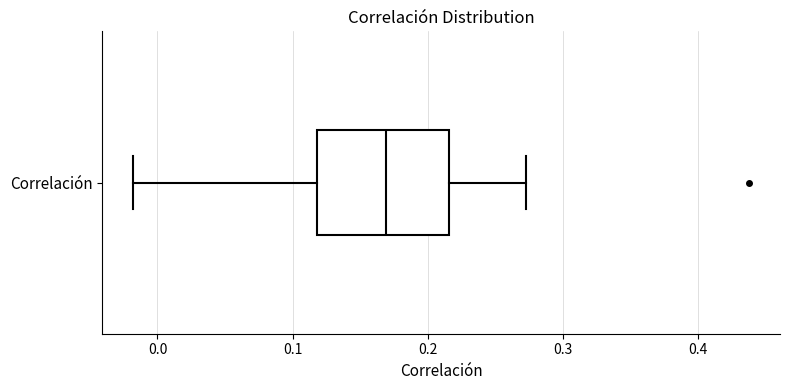

Transcribe this box plot: give where the median line is, the range the box spans, and where the two whiskers end, as read against the x-axis. The values are not printed on the chart, so give them approximately, as read against the axis.

median 0.17, box 0.12 to 0.22, whiskers -0.02 to 0.27